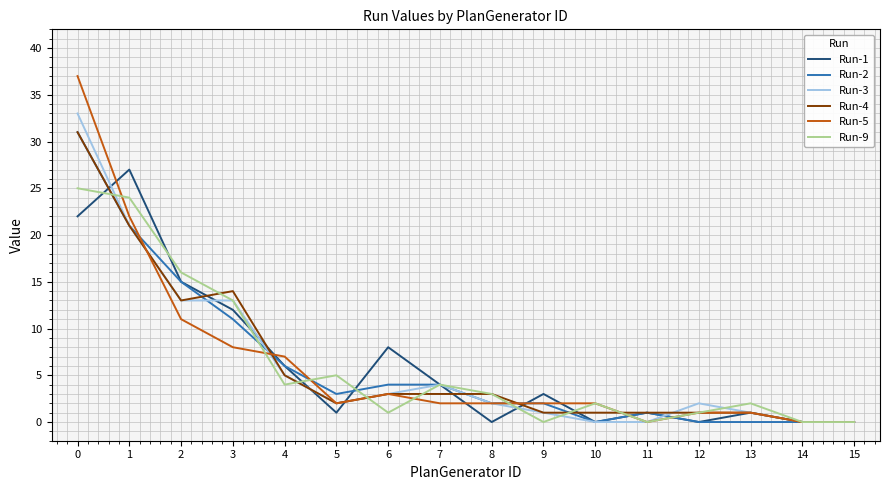

Is the value of Run-9 at 15 greater than the value of Run-5 at 12?

No